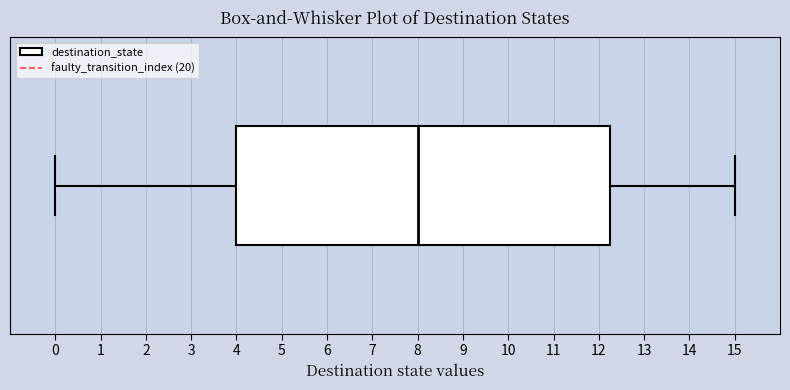

Read this box plot against the x-axis: the position of the median line, the range covered by the box, and the ends of both whiskers. The values are not printed on the chart, so give them approximately, as read against the axis.

median 8.0, box 4.0 to 12.3, whiskers 0.0 to 15.0